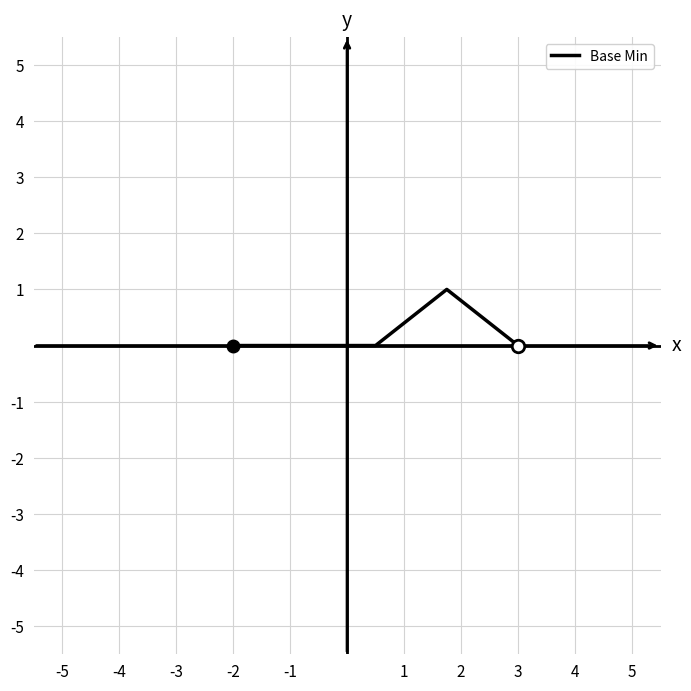

How many lines are shown in the chart?

1